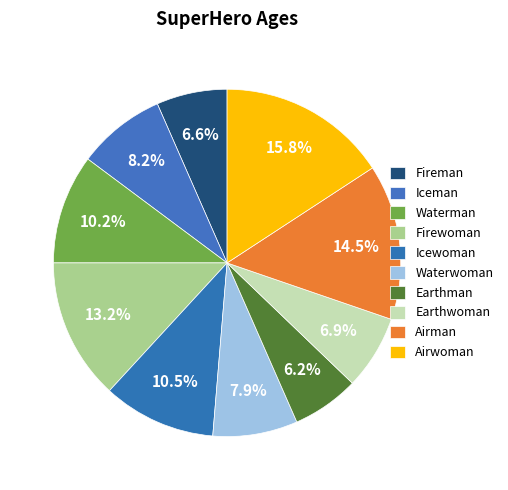

Does Earthman represent more than half of the total?

No